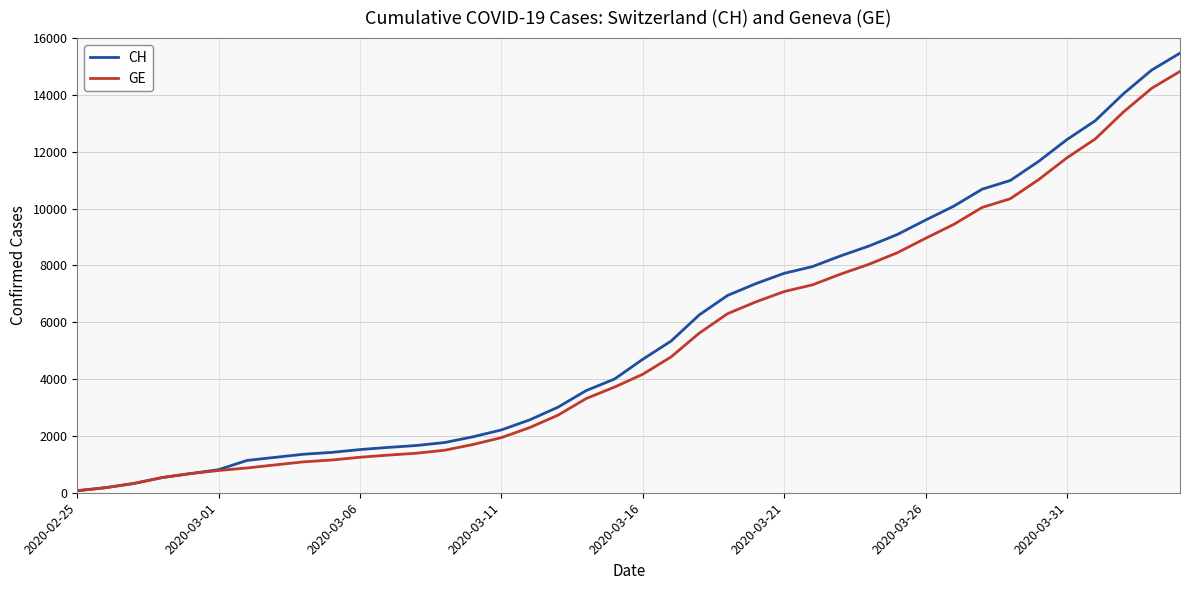

Is this an area chart (filled region under the line)?

No